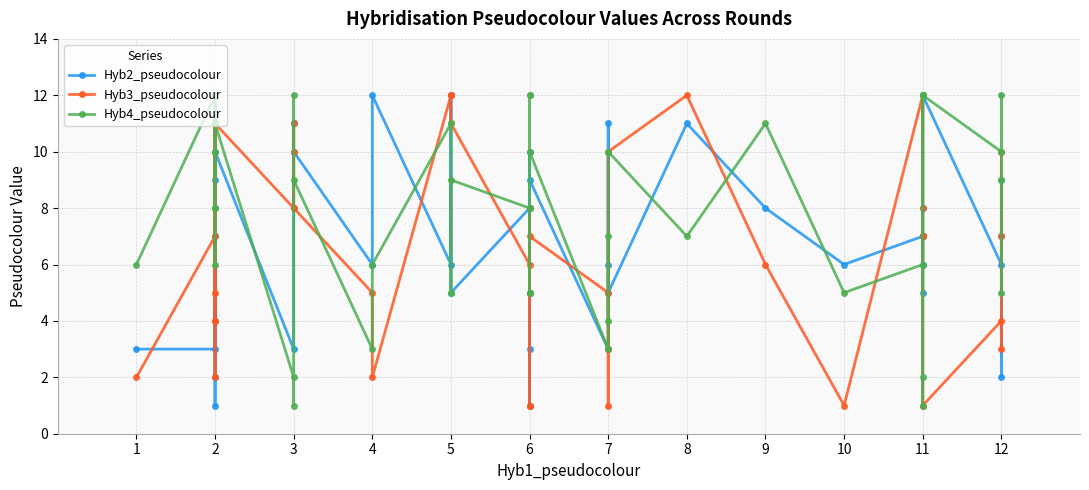

What are all the series names shown in the legend?

Hyb2_pseudocolour, Hyb3_pseudocolour, Hyb4_pseudocolour